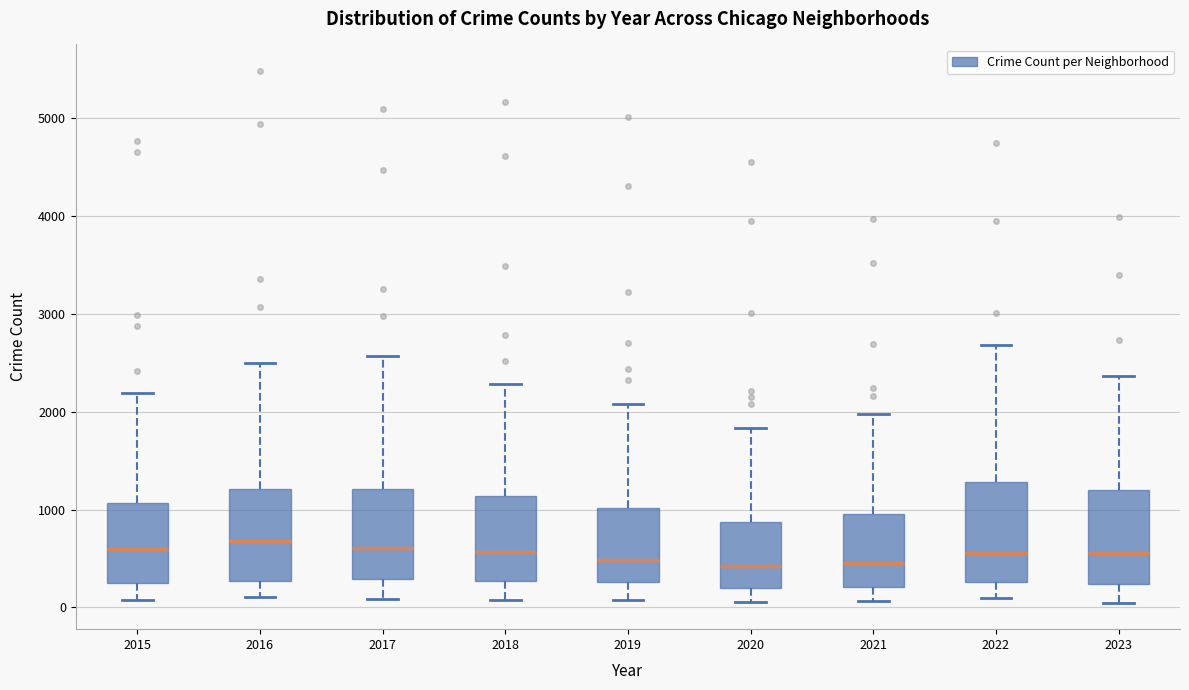

Reading left to right, transcribe this box plot: for each box, give where its median line is, the range the box spans, and where its two whiskers end, as read against the y-axis. The values are not printed on the chart, so give them approximately, as read against the axis.

2015: median 600, box 300 to 1100, whiskers 100 to 2200
2016: median 700, box 300 to 1200, whiskers 100 to 2500
2017: median 600, box 300 to 1200, whiskers 100 to 2600
2018: median 600, box 300 to 1100, whiskers 100 to 2300
2019: median 500, box 300 to 1000, whiskers 100 to 2100
2020: median 400, box 200 to 900, whiskers 100 to 1800
2021: median 500, box 200 to 900, whiskers 100 to 2000
2022: median 600, box 300 to 1300, whiskers 100 to 2700
2023: median 600, box 200 to 1200, whiskers 0 to 2400